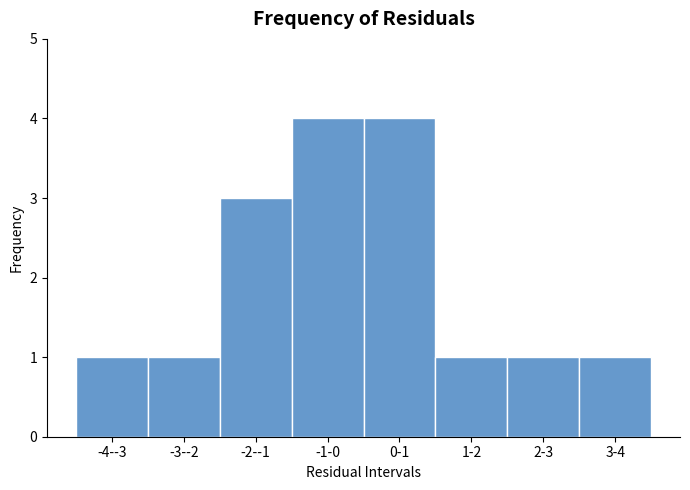

Reading right to left, extract all data points from this chart.

1	1	1	4	4	3	1	1